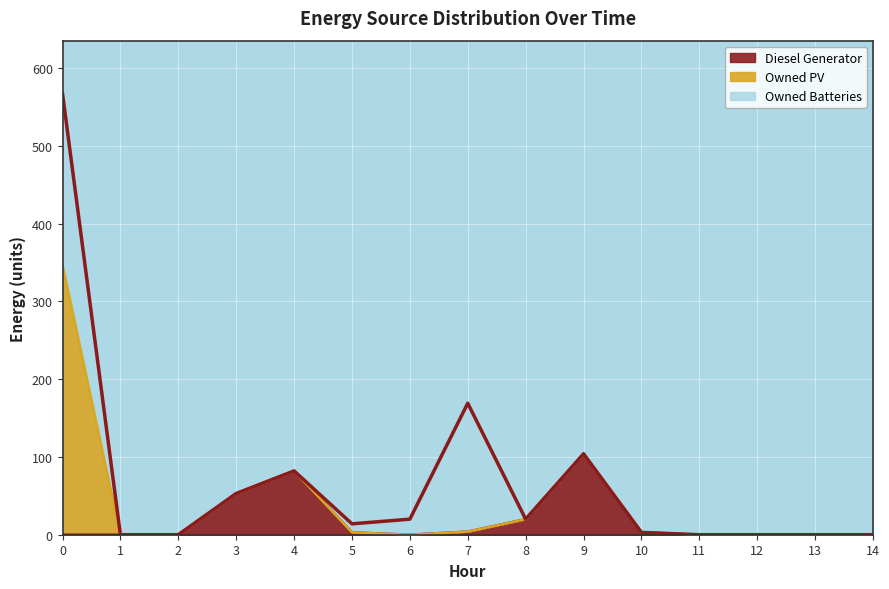

Is it true that Diesel Generator equals -32 at 14?

False